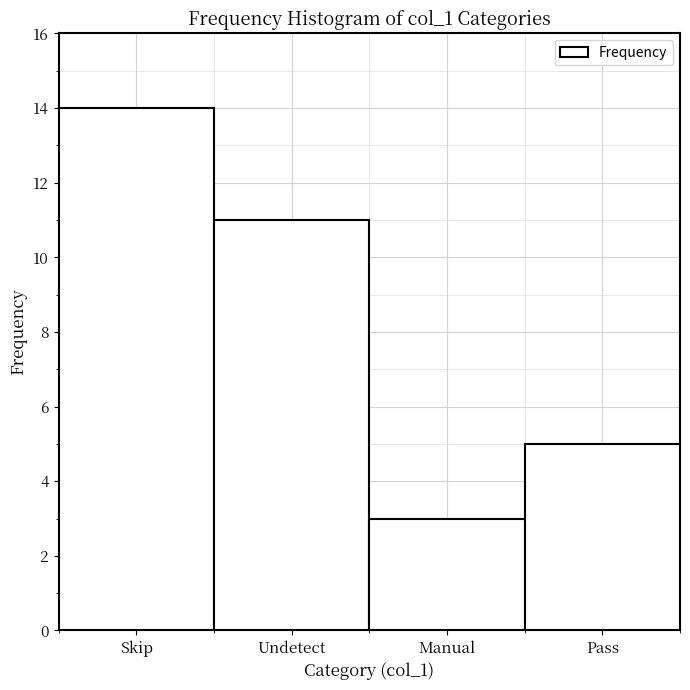

Reading left to right, extract all data points from this chart.

14	11	3	5